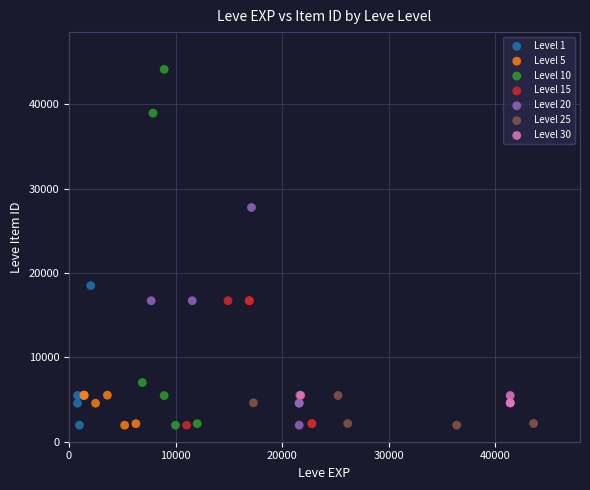

What are all the series names shown in the legend?

Level 1, Level 5, Level 10, Level 15, Level 20, Level 25, Level 30